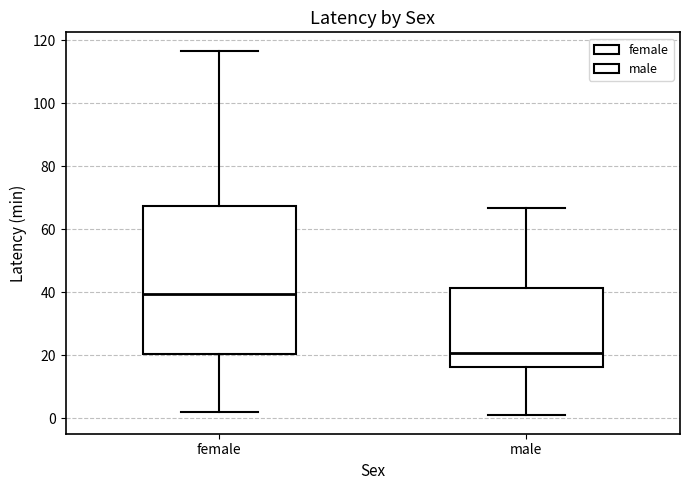

Which box's median line is the lowest?

male